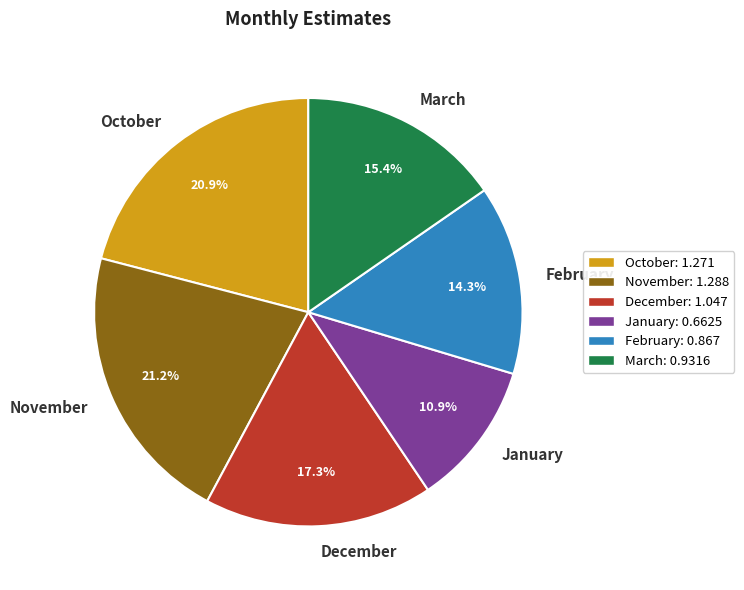

Does any single category account for the majority?

No